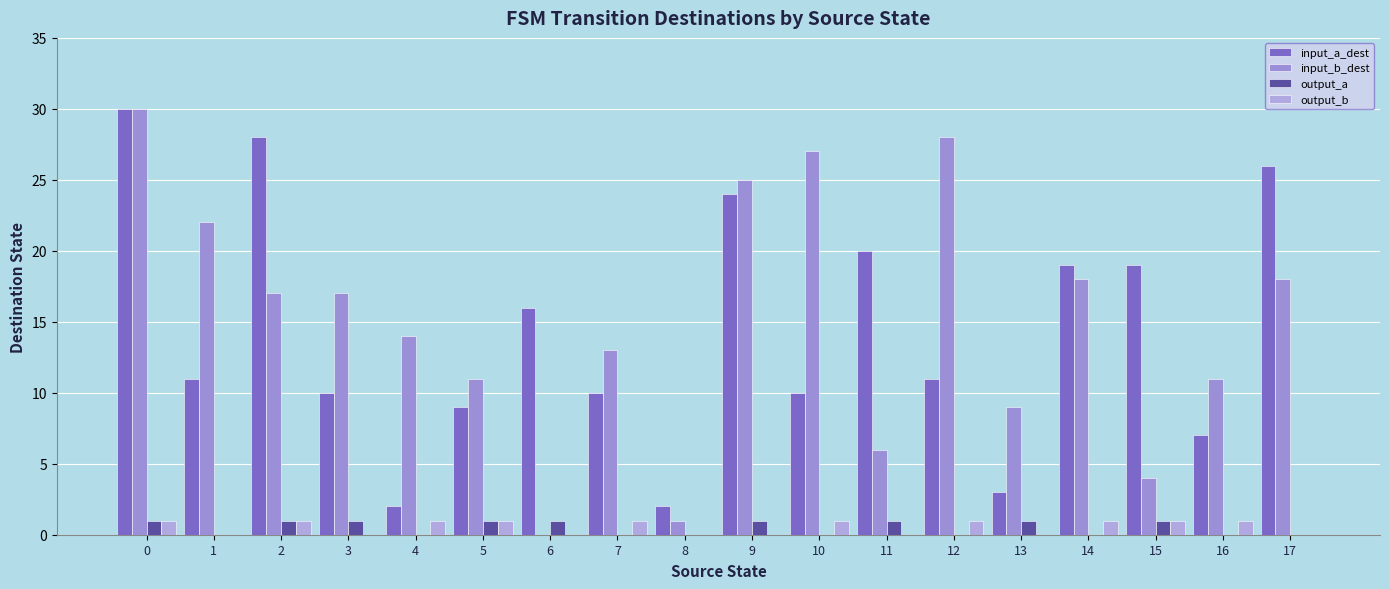

What is the spread (max minus min) of values at 12?

28